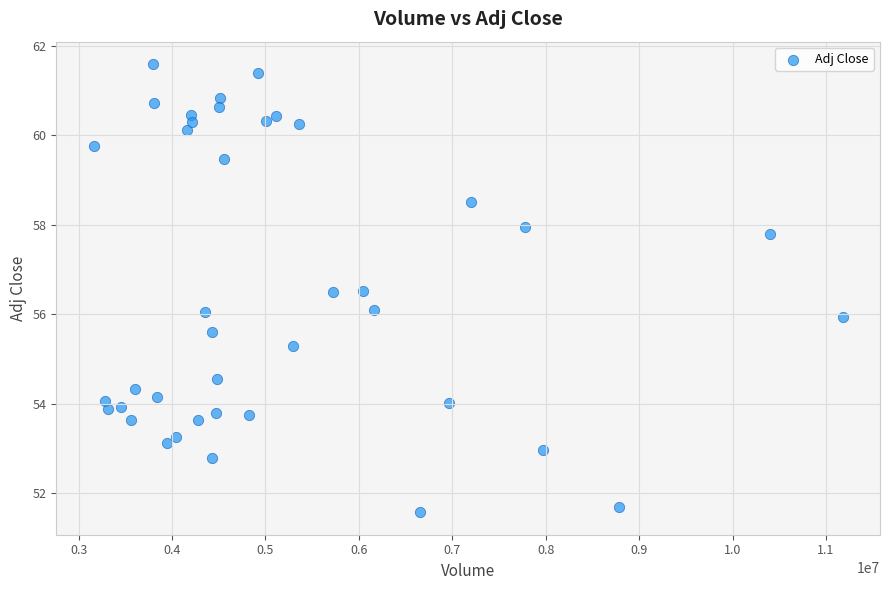

What is the range of Y values (max minus min)?

10.0